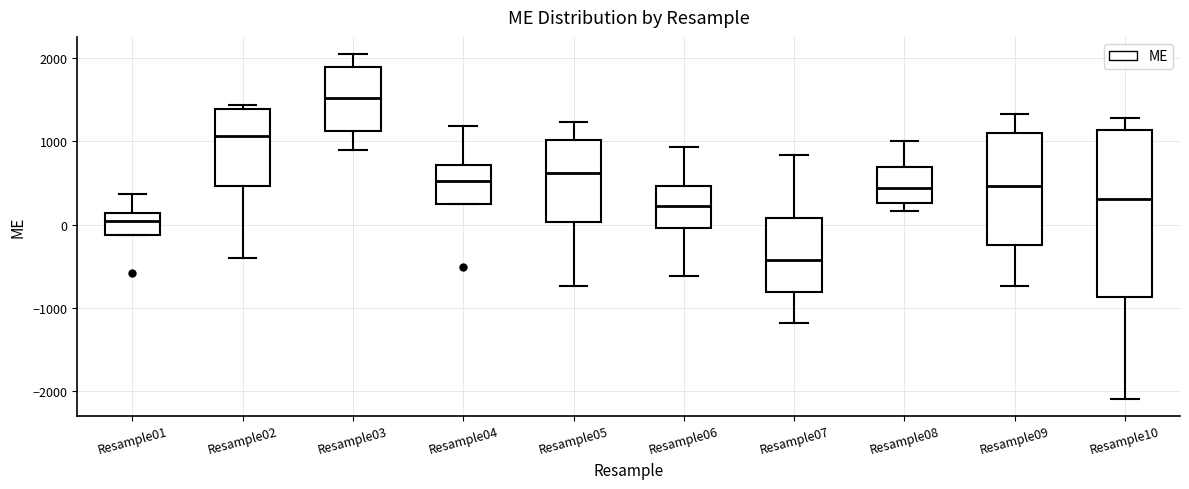

Where does the median line of the box for Resample05 sit on the y-axis? The values are not printed on the chart, so give them approximately, as read against the axis.

600